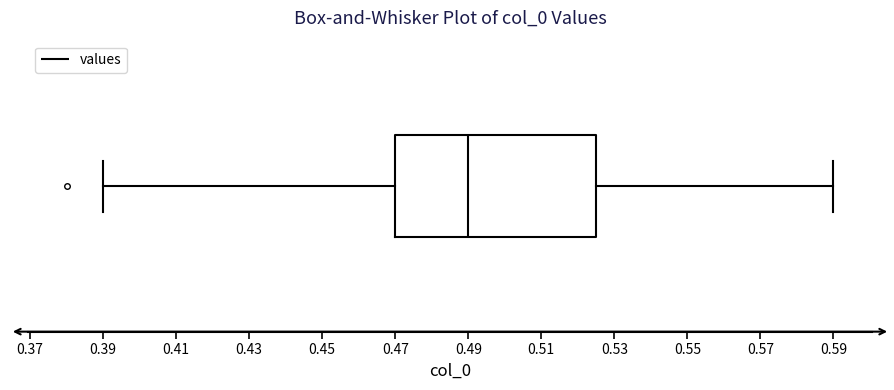

Read this box plot against the x-axis: the position of the median line, the range covered by the box, and the ends of both whiskers. The values are not printed on the chart, so give them approximately, as read against the axis.

median 0.490, box 0.470 to 0.526, whiskers 0.390 to 0.590